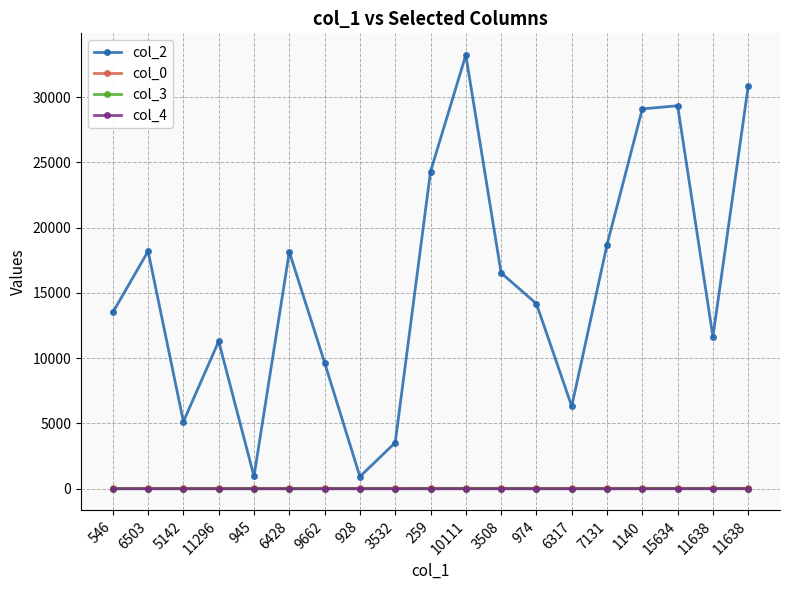

True or false: col_3 has a value of 7 at 11638.

True